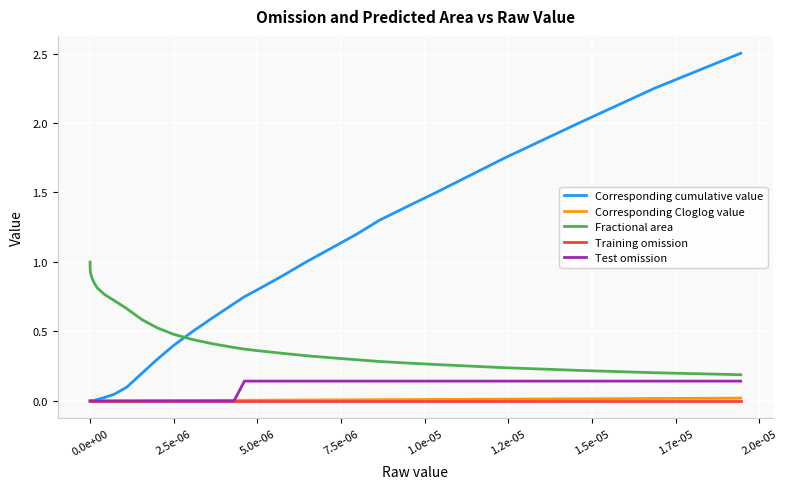

Which series has the widest spread of values?

Corresponding cumulative value